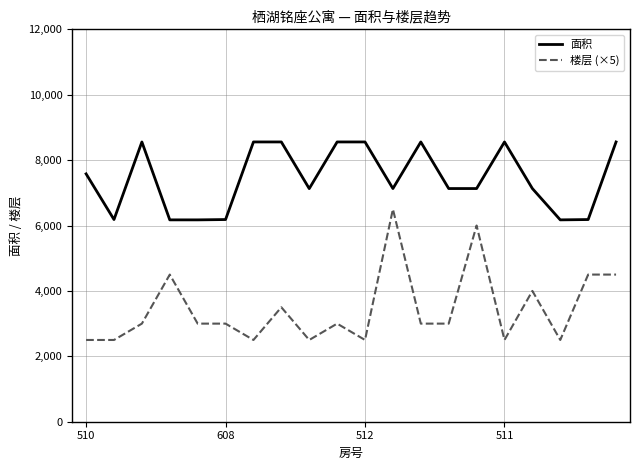

Where does the 面积 series first go above 71?

510